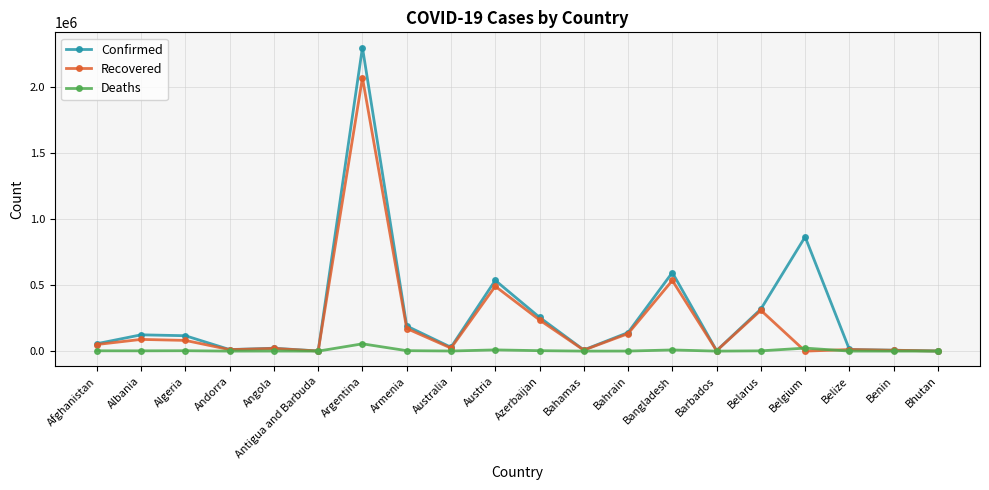

Where is Confirmed nearest to the value 1151130?

Belgium